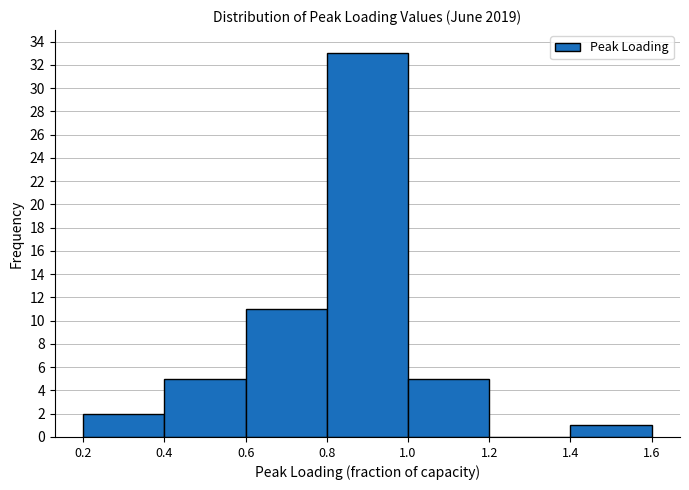

How tall is the bar that spans 0.6 to 0.8 on the x-axis? The values are not printed on the chart, so give them approximately, as read against the axis.

11